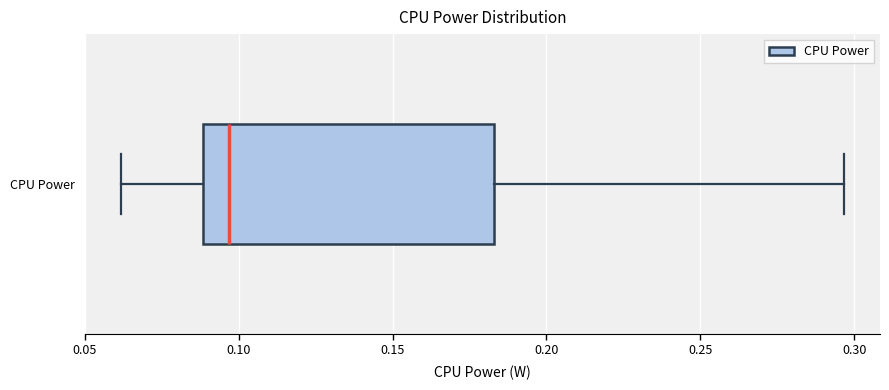

Read this box plot against the x-axis: the position of the median line, the range covered by the box, and the ends of both whiskers. The values are not printed on the chart, so give them approximately, as read against the axis.

median 0.095, box 0.090 to 0.185, whiskers 0.060 to 0.295